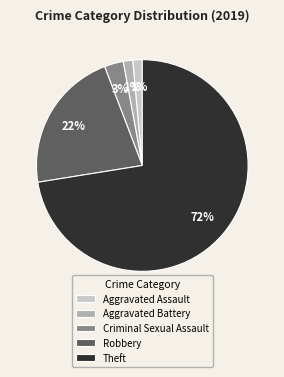

Which slice is the largest?

Theft